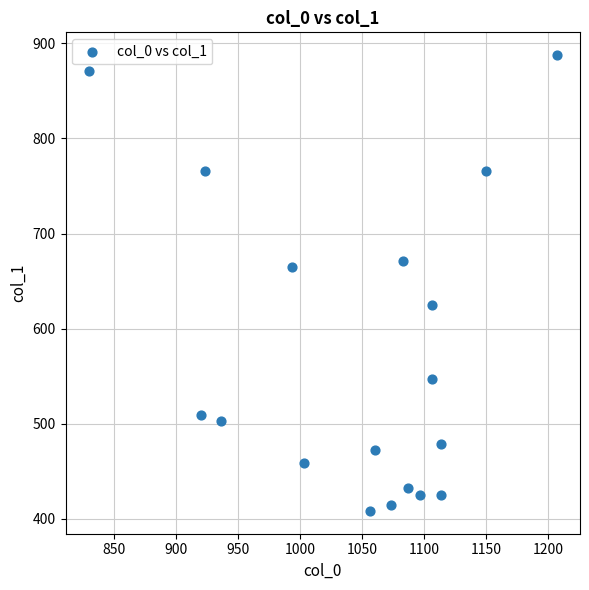

What Y value in the scatter plot is closest to 648?

664.9